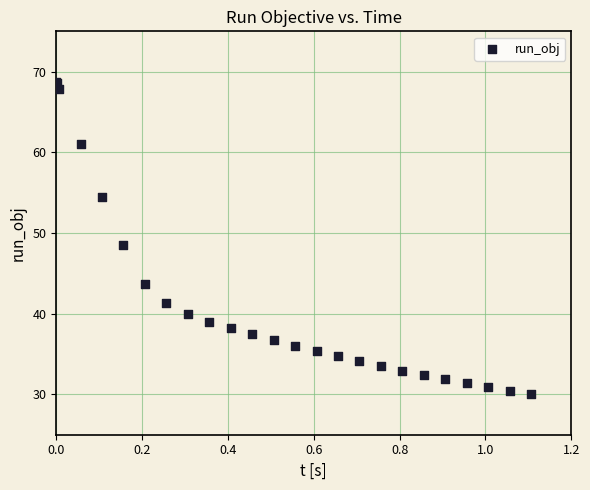

What Y value in the scatter plot is closest to 49?

48.5